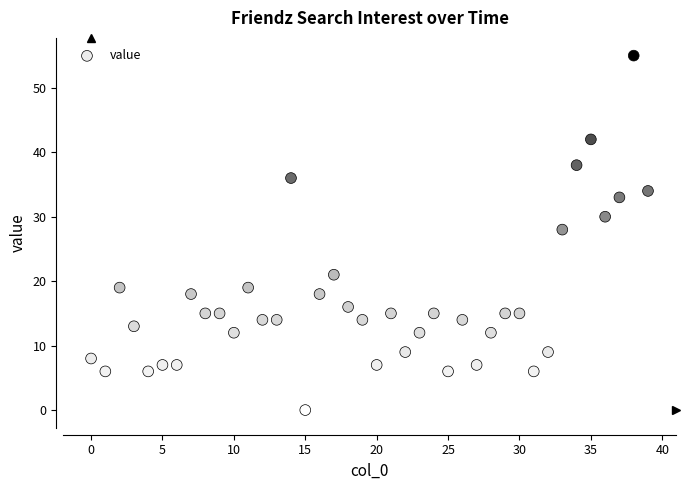

What is the range of Y values (max minus min)?

55